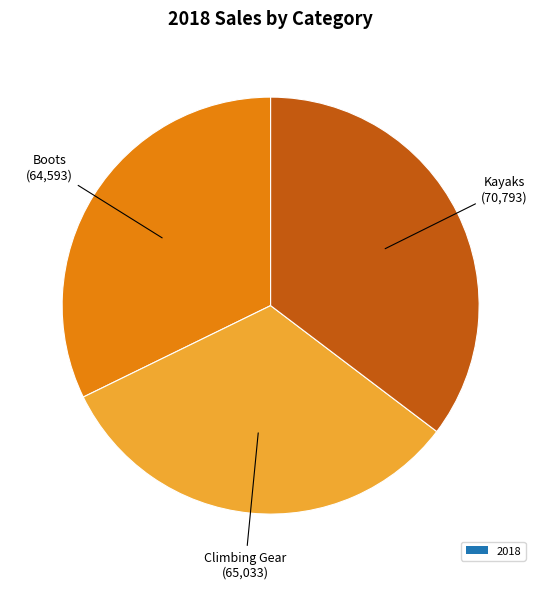

Is there any slice that represents more than half of the pie?

No